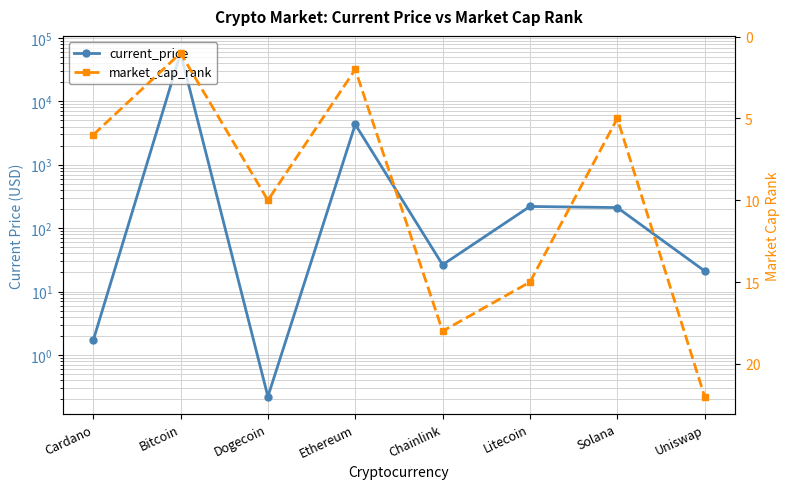

Does the chart display data point markers on the line(s)?

Yes